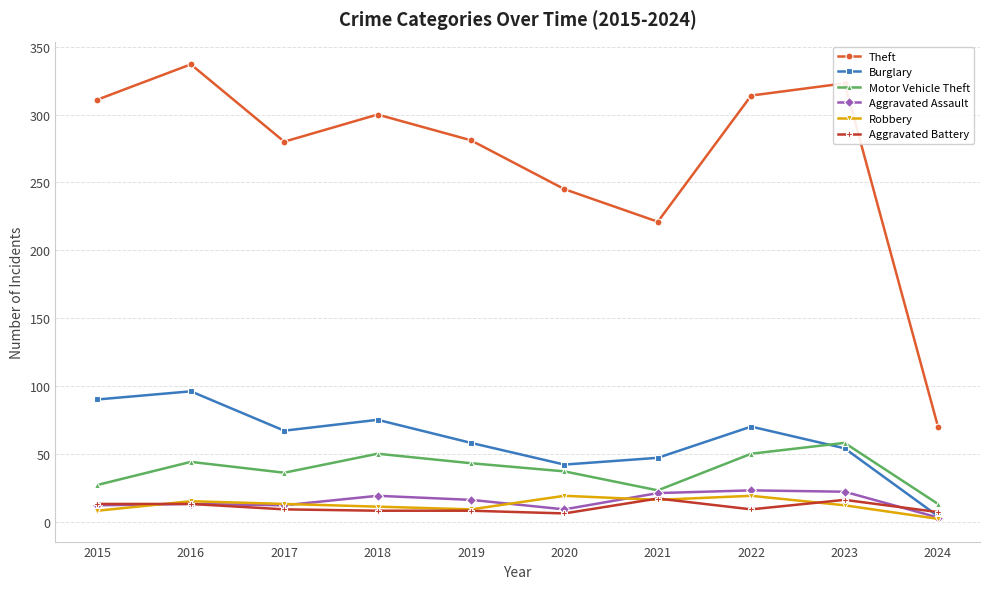

Which series changed the most between 2016 and 2021?

Theft